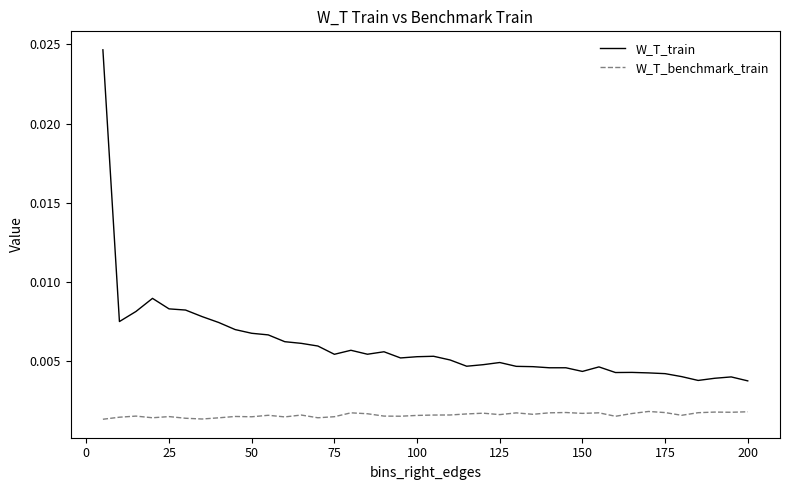

At how many categories does at least one series exceed 0?

40